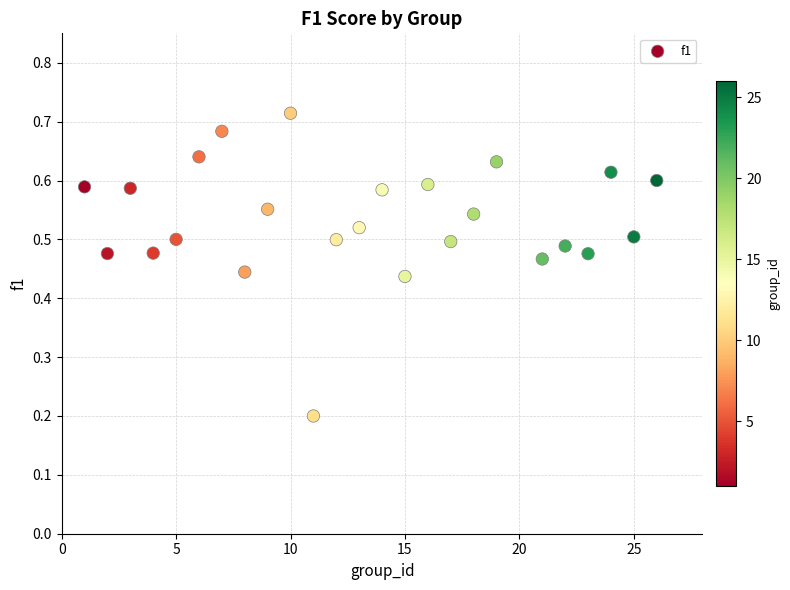

What is the range of X values (max minus min)?

25.0